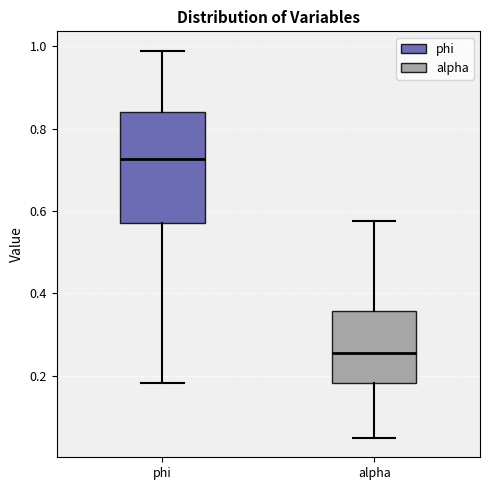

Reading left to right, transcribe this box plot: for each box, give where its median line is, the range the box spans, and where its two whiskers end, as read against the y-axis. The values are not printed on the chart, so give them approximately, as read against the axis.

phi: median 0.72, box 0.56 to 0.84, whiskers 0.18 to 0.98
alpha: median 0.26, box 0.18 to 0.36, whiskers 0.04 to 0.58